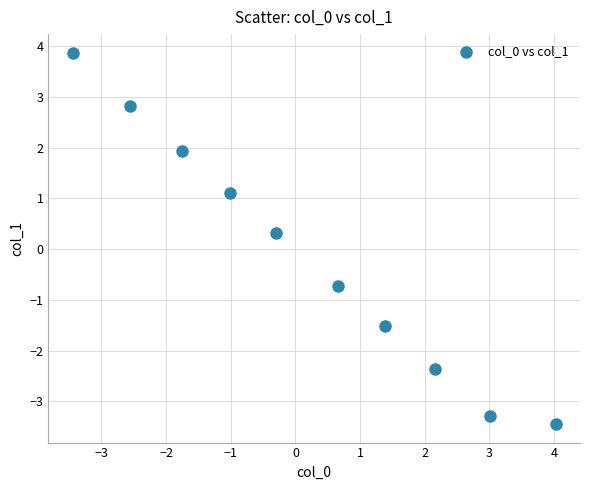

What Y value in the scatter plot is closest to 0?

0.3